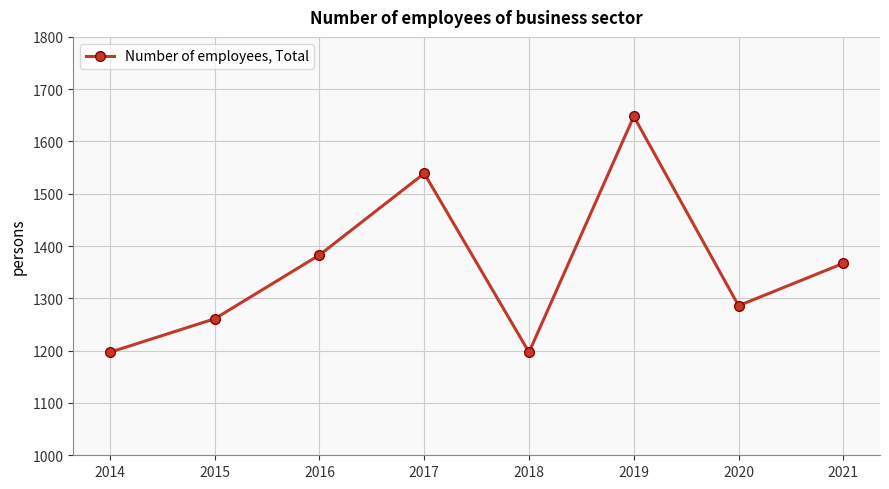

What is the minimum value shown in the chart?

1197